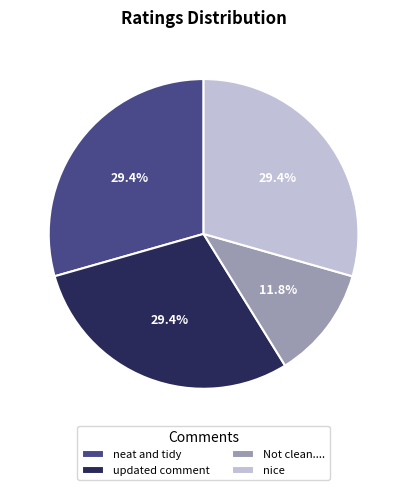

Approximately how many times larger is the value at nice compared to Not clean....?

2.5